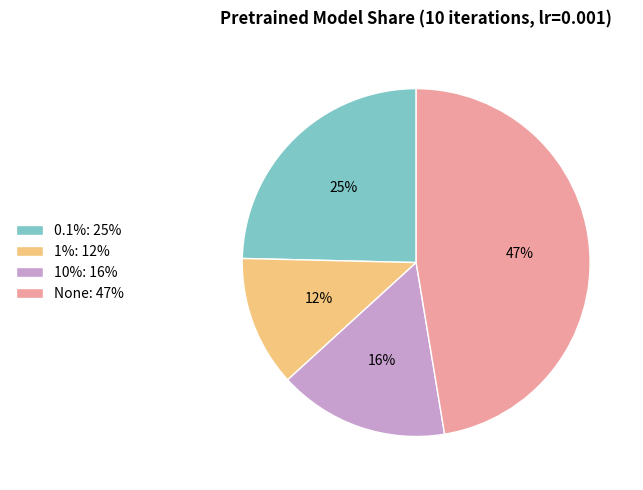

How many slices are in this pie chart?

4